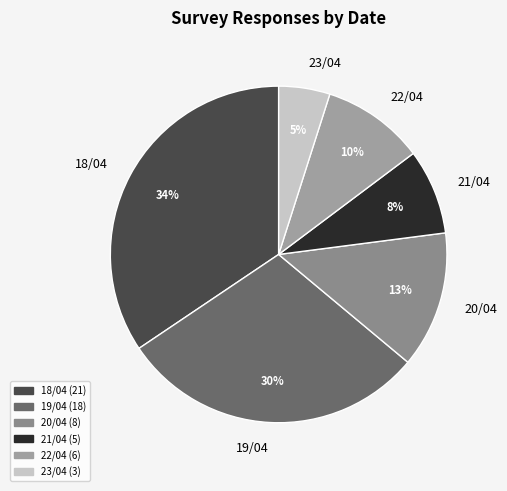

Combined, do 23/04 and 21/04 account for over 50%?

No